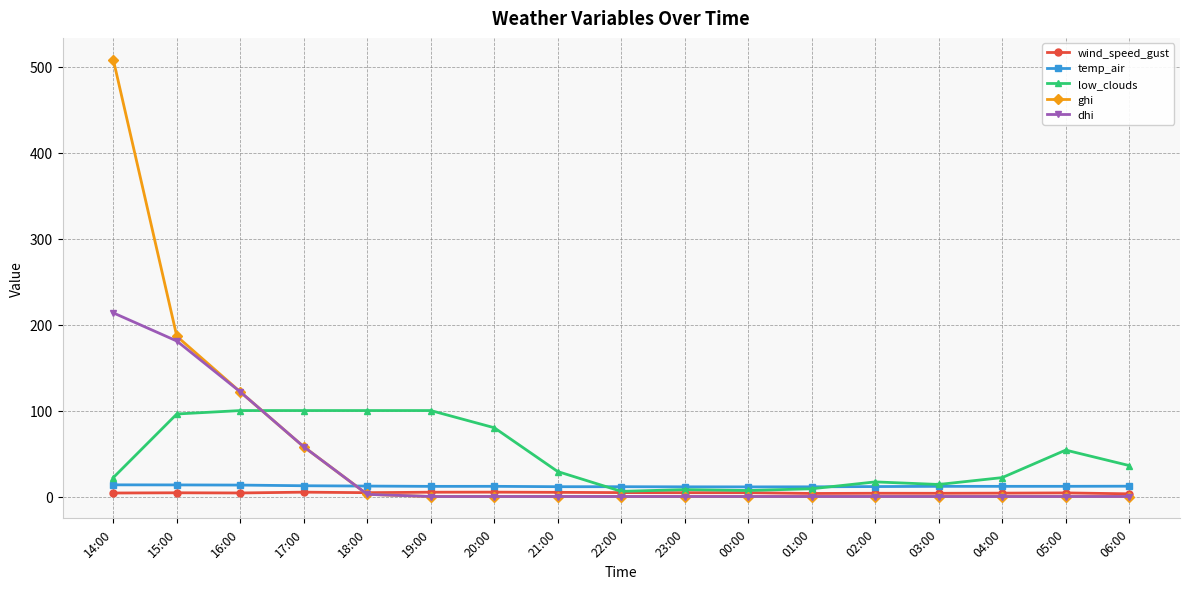

Is the value of temp_air at 19:00 greater than the value of ghi at 04:00?

Yes